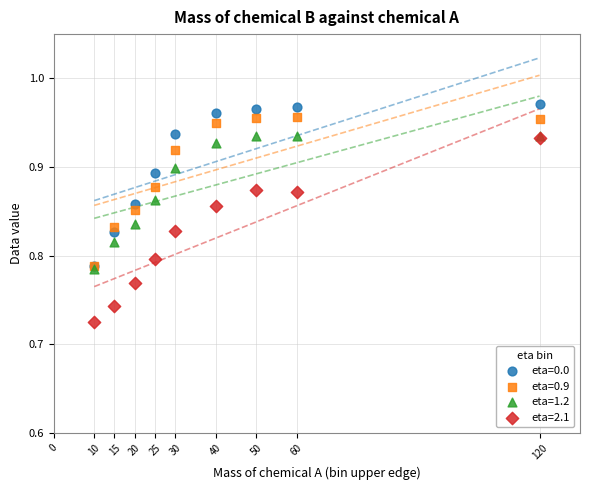

What are all the series names shown in the legend?

eta=0.0, eta=0.9, eta=1.2, eta=2.1